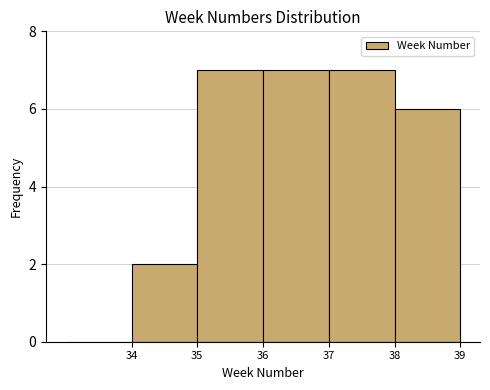

Reading left to right, list every bar in this chart as the range it spans on the x-axis followed by its height. The values are not printed on the chart, so give them approximately, as read against the axis.

33 to 34: 0
34 to 35: 2
35 to 36: 7
36 to 37: 7
37 to 38: 7
38 to 39: 6